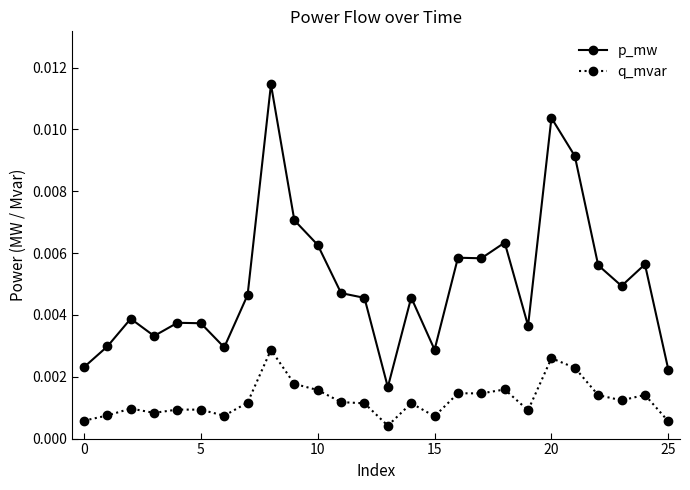

How many p_mw values are between 0 and 1?

26